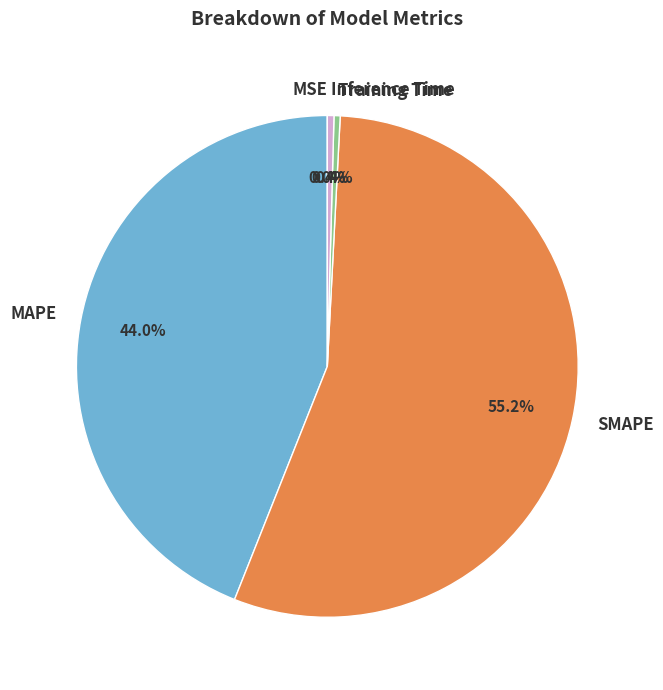

To the nearest percent, what is the average slice percentage?

20%